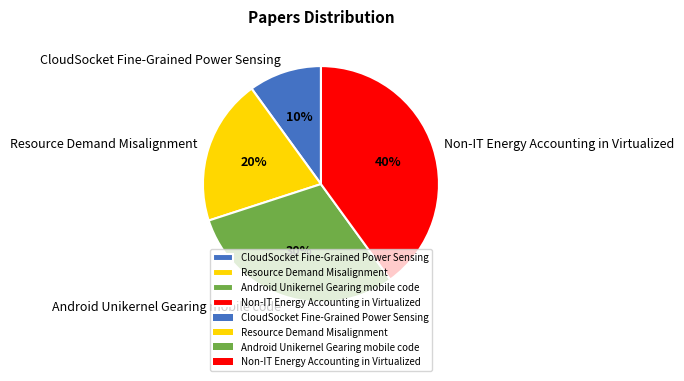

To the nearest percent, what is the difference between the Non-IT Energy Accounting in Virtualized and Android Unikernel Gearing mobile code slice percentages?

10%